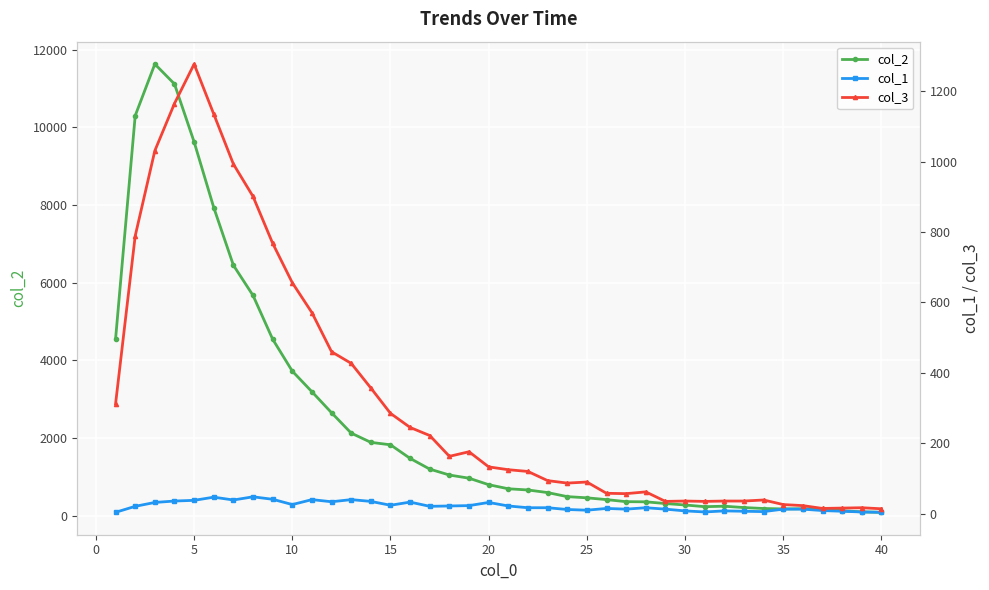

How many values in the col_2 series are below 801?

20